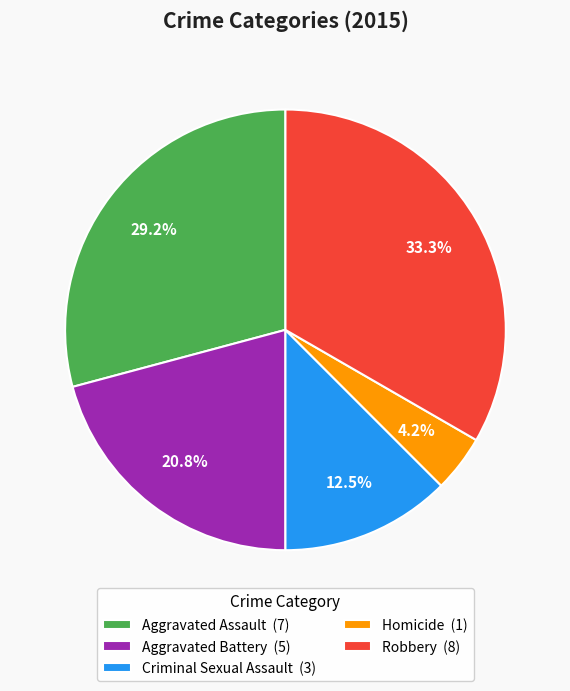

Is there any slice that represents more than half of the pie?

No